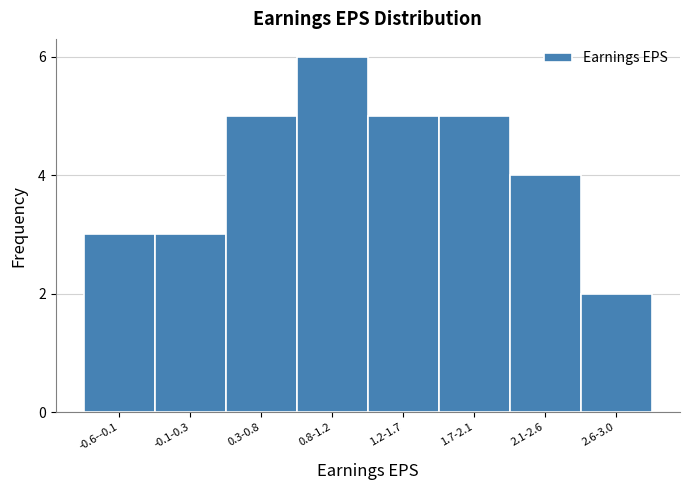

Reading left to right, list all the values displayed in this chart.

-0.6--0.1=3	-0.1-0.3=3	0.3-0.8=5	0.8-1.2=6	1.2-1.7=5	1.7-2.1=5	2.1-2.6=4	2.6-3.0=2